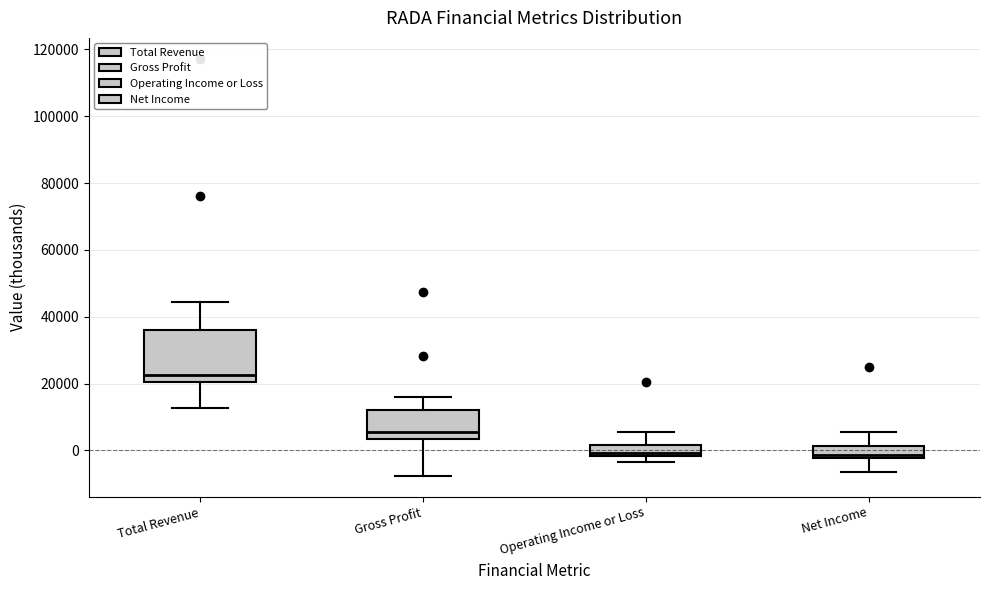

Which box has the highest median line?

Total Revenue